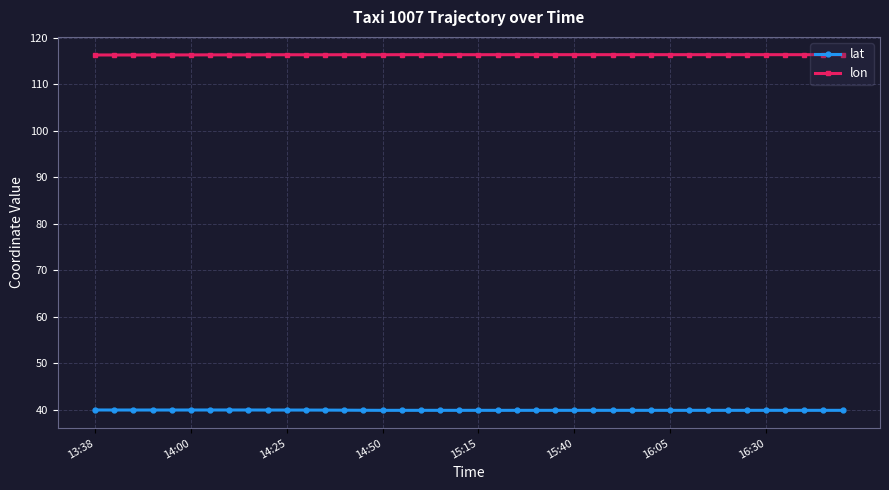

What is the average value of the lon series?

116.4